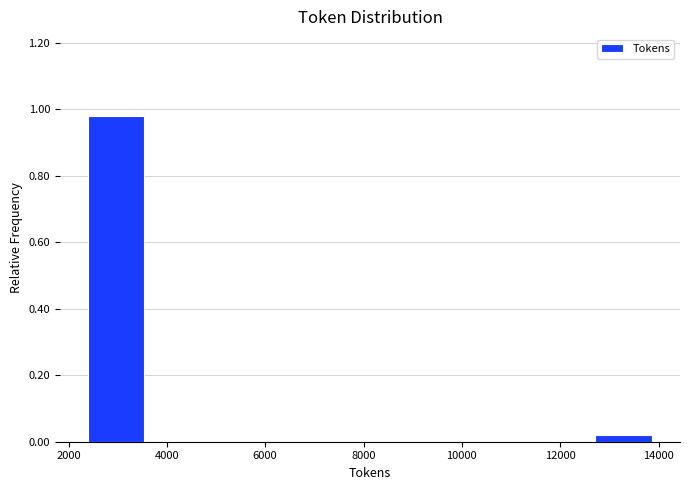

Reading left to right, transcribe this chart: for each bar, give the range it covers on the x-axis and its height. Neither the bar edges nor the heights are printed on the chart, so give them approximately, as read against the axes.

2400 to 3600: 0.98
3600 to 4600: 0
4600 to 5800: 0
5800 to 7000: 0
7000 to 8200: 0
8200 to 9200: 0
9200 to 10400: 0
10400 to 11600: 0
11600 to 12800: 0
12800 to 13800: under 0.02